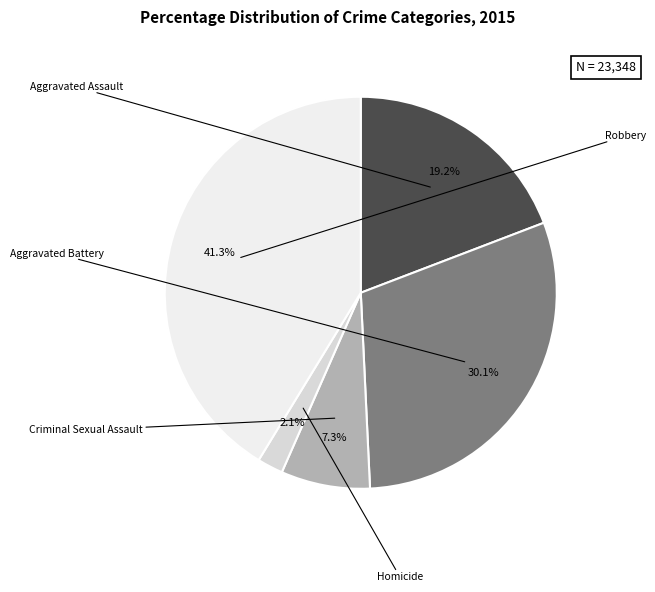

To the nearest percent, what is the difference between the largest and smallest slice percentages?

39%